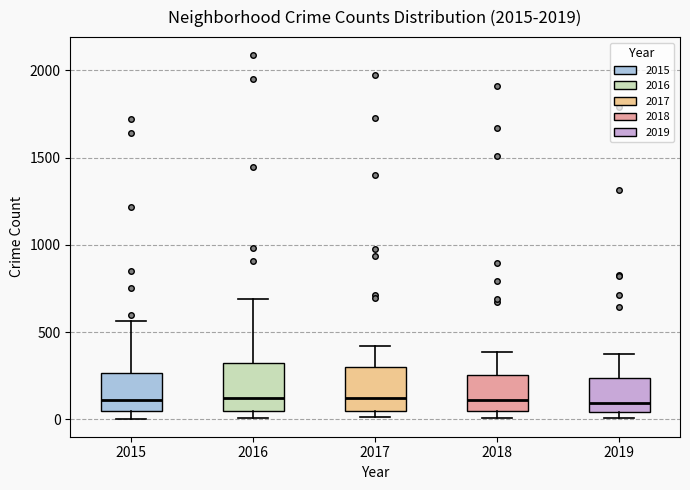

Reading left to right, transcribe this box plot: for each box, give where its median line is, the range the box spans, and where its two whiskers end, as read against the y-axis. The values are not printed on the chart, so give them approximately, as read against the axis.

2015: median 100, box 50 to 250, whiskers 0 to 550
2016: median 150, box 50 to 300, whiskers 0 to 700
2017: median 100, box 50 to 300, whiskers 0 to 400
2018: median 100, box 50 to 250, whiskers 0 to 400
2019: median 100, box 50 to 250, whiskers 0 to 400